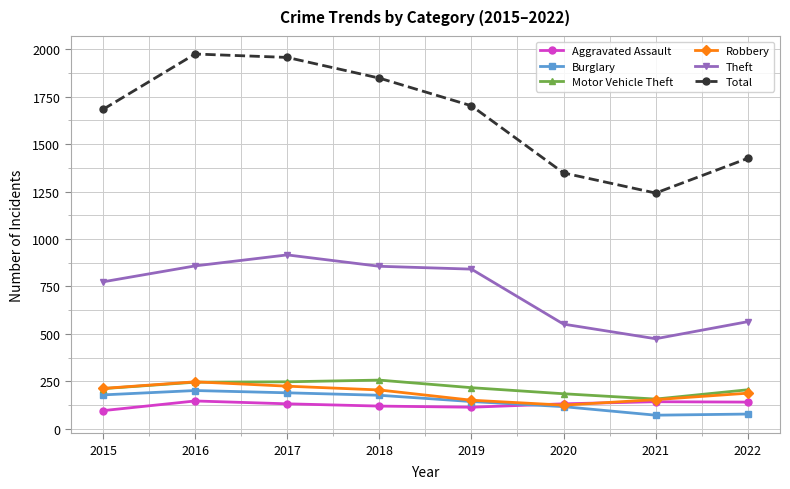

True or false: Motor Vehicle Theft has more than 0 points higher than both neighbors.

True